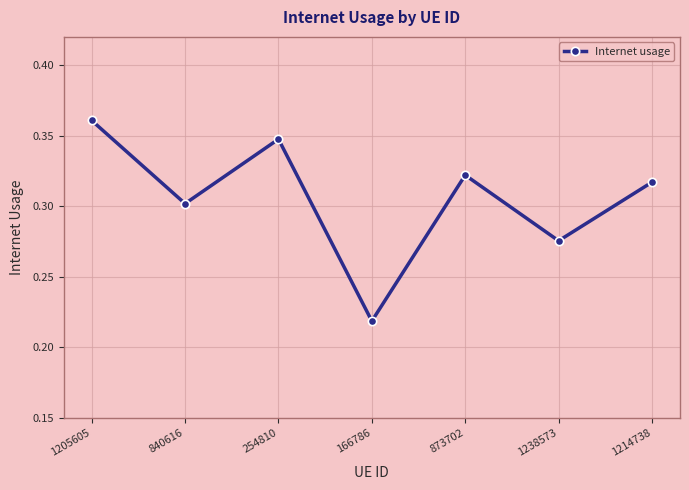

True or false: there are more than 1 points higher than both neighbors.

True